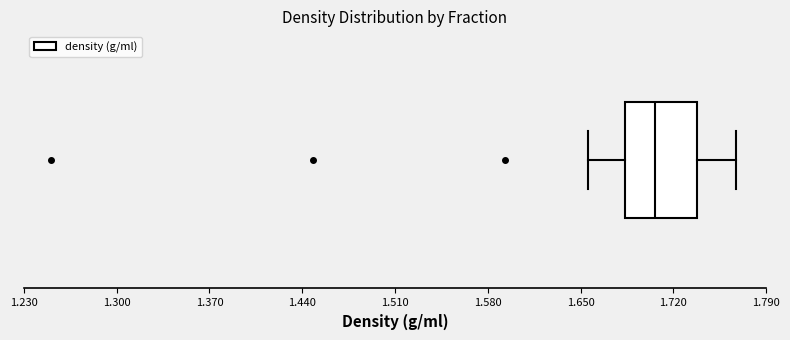

Read this box plot against the x-axis: the position of the median line, the range covered by the box, and the ends of both whiskers. The values are not printed on the chart, so give them approximately, as read against the axis.

median 1.71, box 1.68 to 1.74, whiskers 1.66 to 1.77